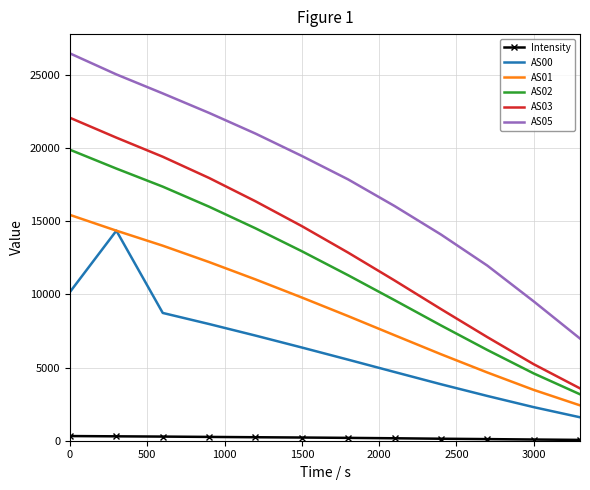

True or false: AS02 and AS00 cross at least once.

False